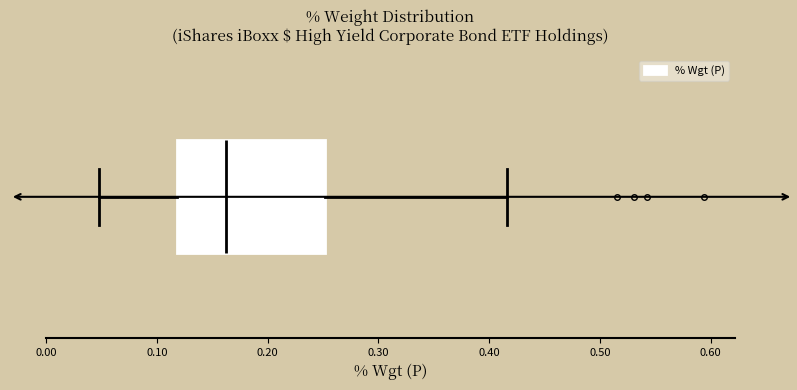

Read this box plot against the x-axis: the position of the median line, the range covered by the box, and the ends of both whiskers. The values are not printed on the chart, so give them approximately, as read against the axis.

median 0.16, box 0.12 to 0.25, whiskers 0.05 to 0.42